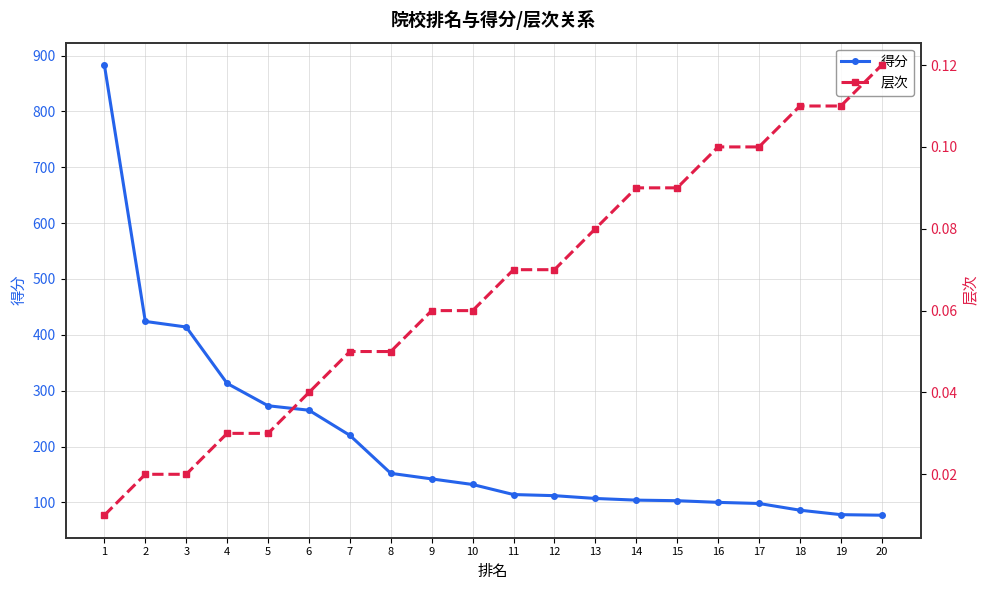

What is the spread (max minus min) of values at 3?

414.0